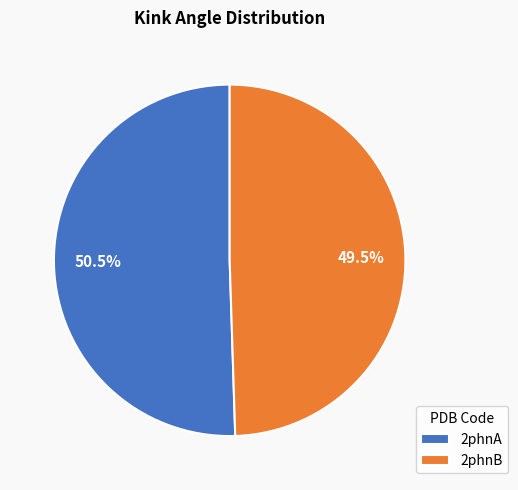

What percentage do 2phnB and 2phnA together represent?

100.0%